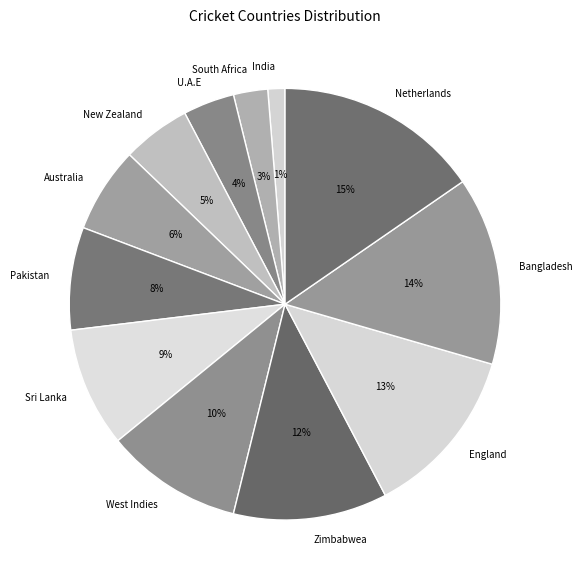

Approximately how many times larger is the value at U.A.E compared to Bangladesh?

0.3